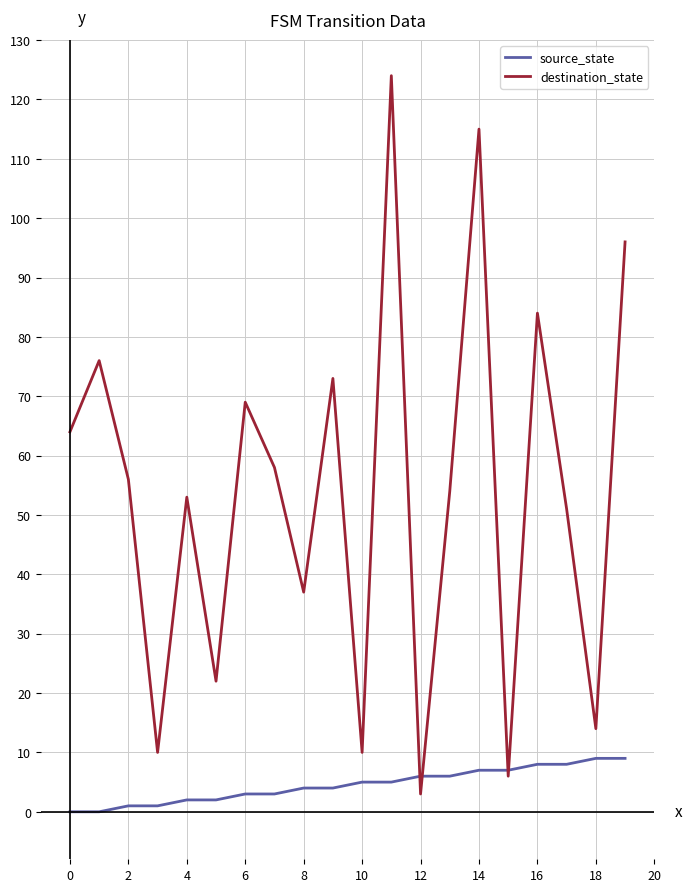

List the series in order of their peak value, lowest first.

source_state, destination_state